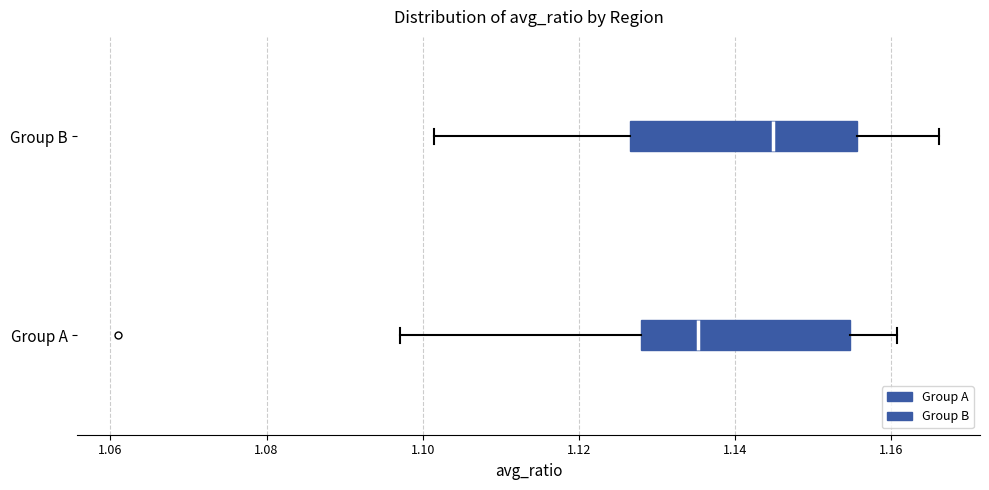

Reading bottom to top, transcribe this box plot: for each box, give where its median line is, the range the box spans, and where its two whiskers end, as read against the x-axis. The values are not printed on the chart, so give them approximately, as read against the axis.

Group A: median 1.136, box 1.128 to 1.154, whiskers 1.098 to 1.160
Group B: median 1.144, box 1.126 to 1.156, whiskers 1.102 to 1.166